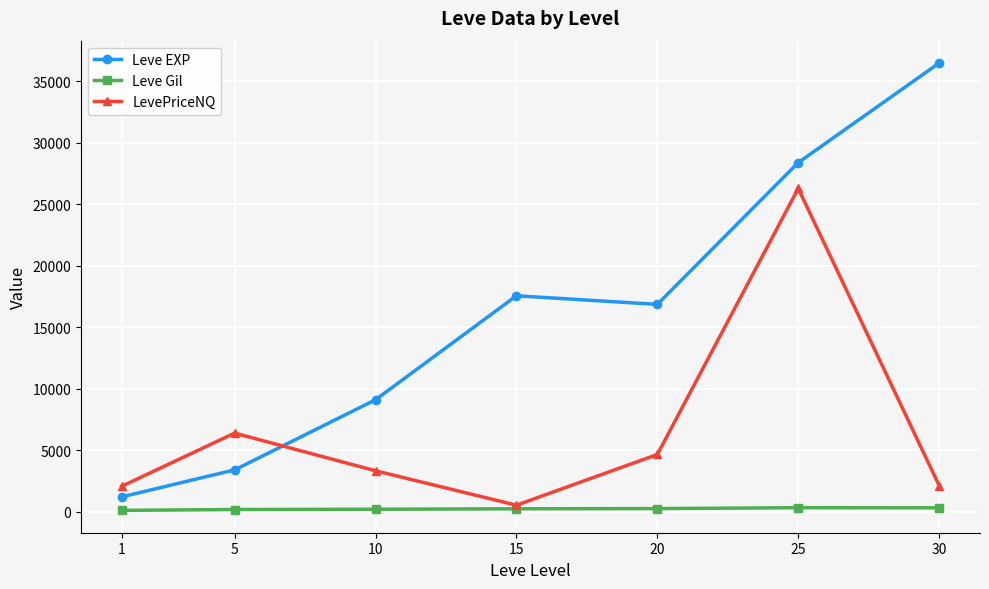

How many lines are shown in the chart?

3